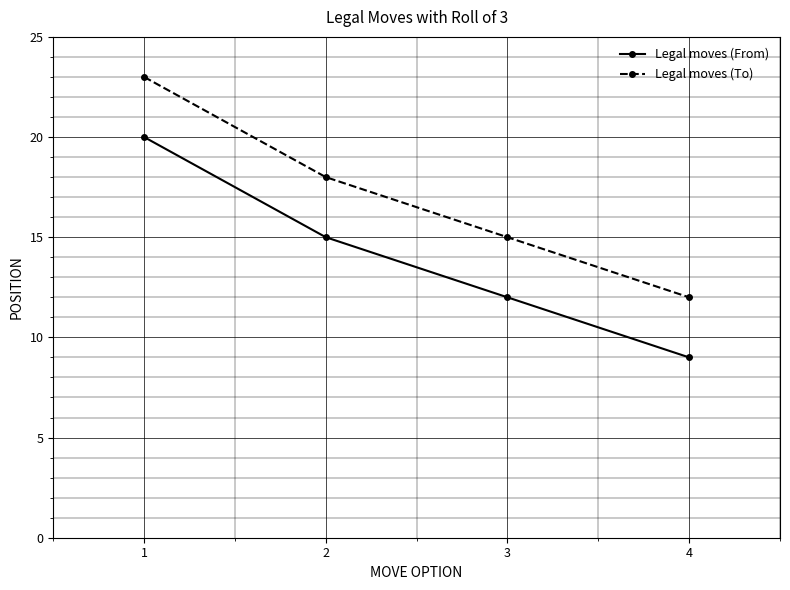

Count the Legal moves (From) values in the range 12 to 20.

3